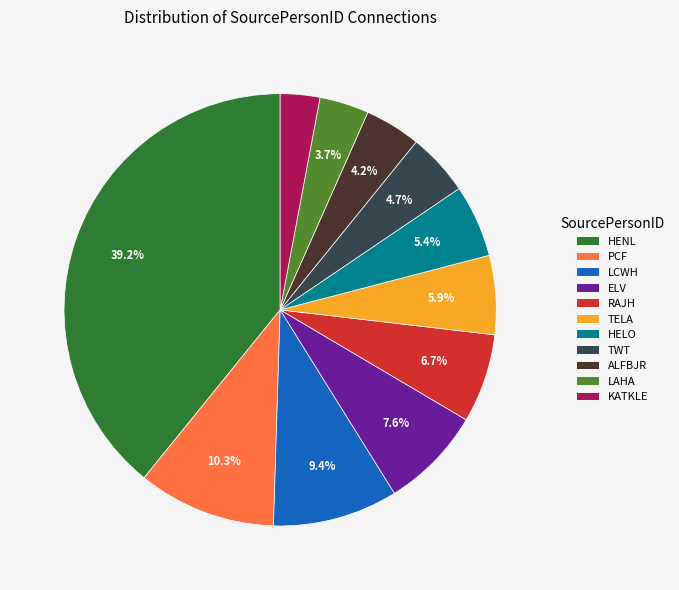

How many segments does this pie chart have?

11